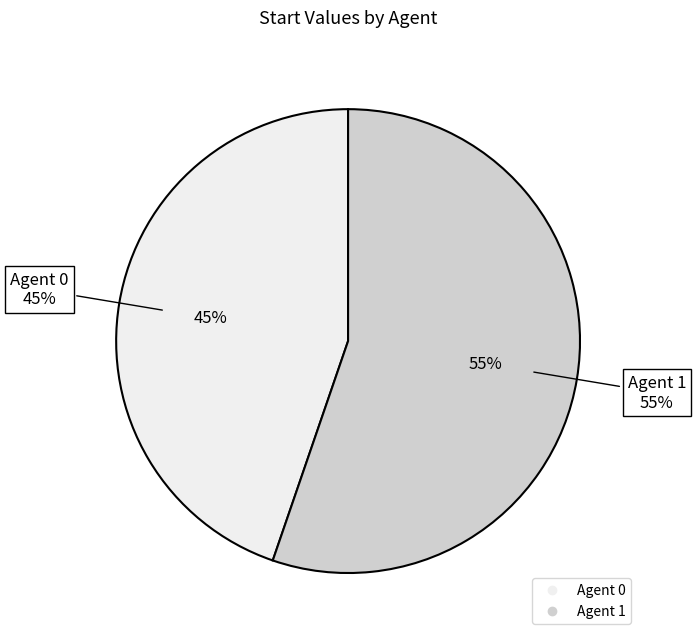

To the nearest percent, what is the combined percentage of 1 and 0?

100%